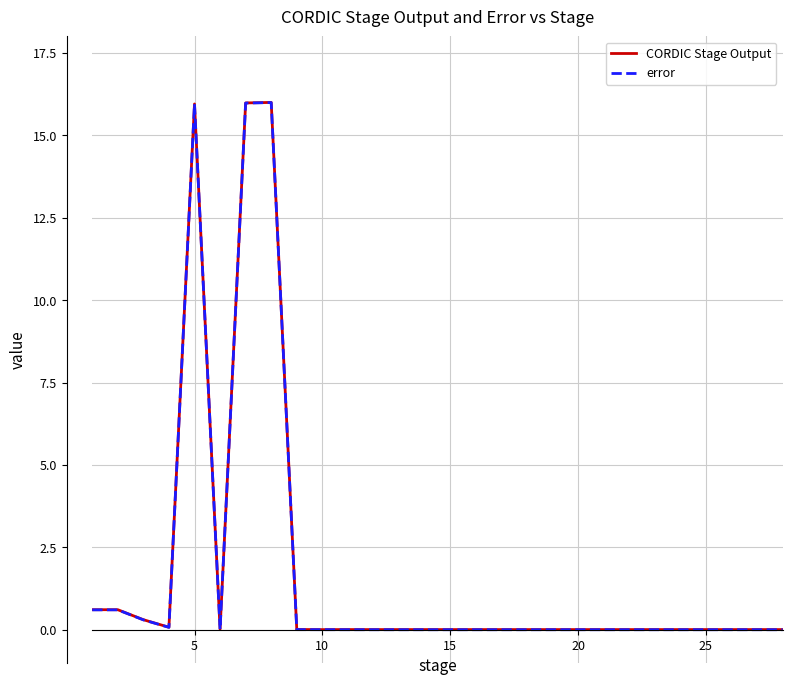

How many categories are shown in the chart?

28